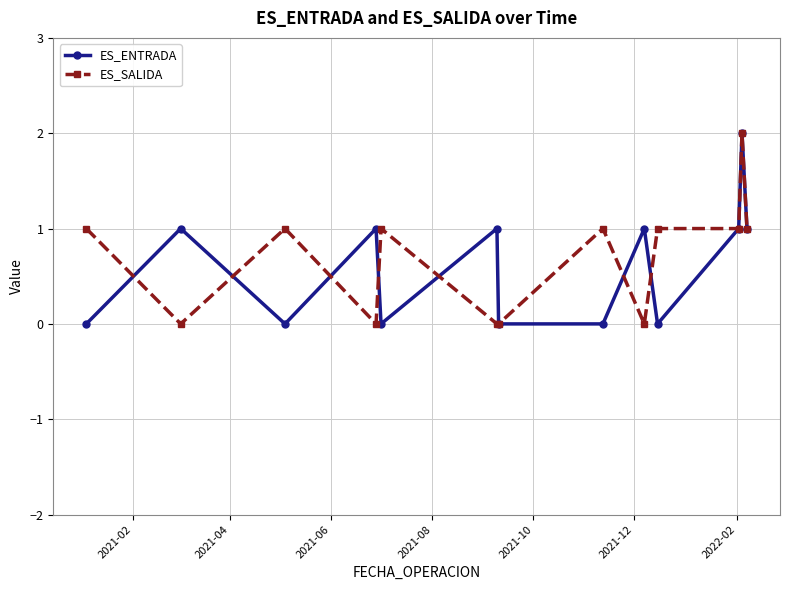

True or false: ES_ENTRADA has more than 2 interior local peaks.

True